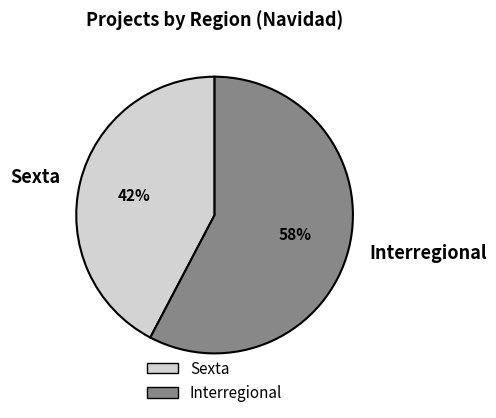

True or false: Sexta accounts for 22% of the total.

False